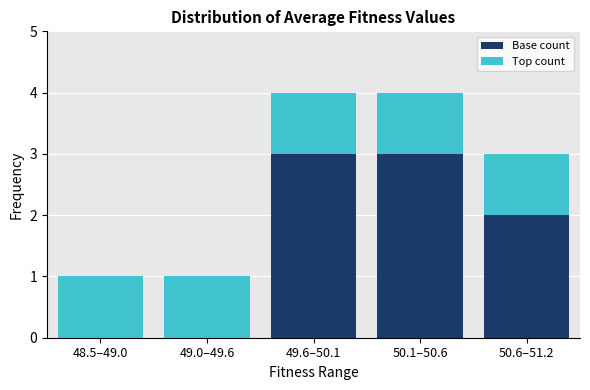

Reading right to left, what are the values for Base count?

50.6–51.2=2	50.1–50.6=3	49.6–50.1=3	49.0–49.6=0	48.5–49.0=0